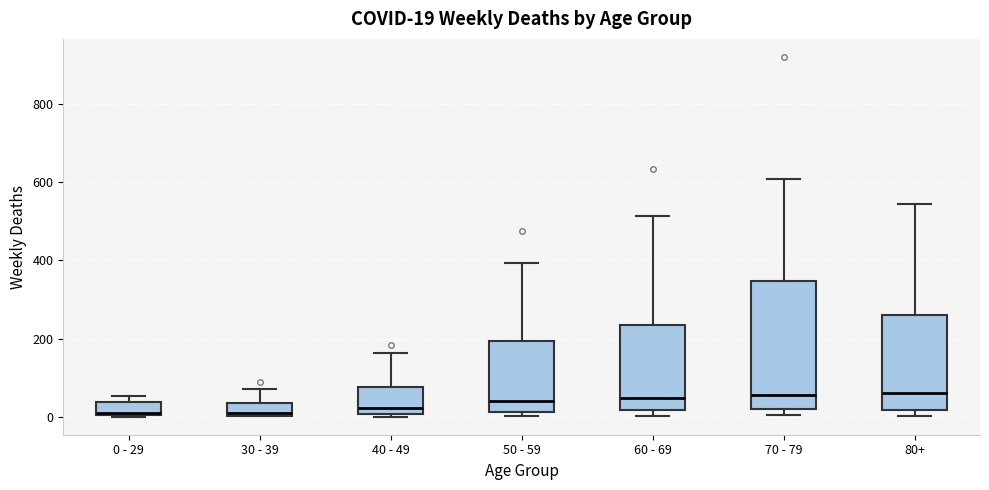

Comparing the boxes themselves (not the whiskers), which one is the tallest?

70 - 79